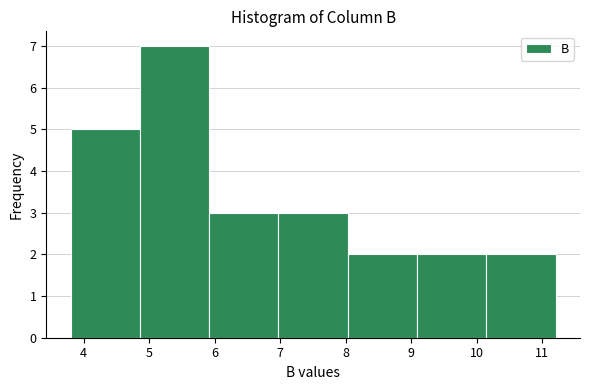

Reading left to right, list every bar in this chart as the range it spans on the x-axis followed by its height. Neither the bar edges nor the heights are printed on the chart, so give them approximately, as read against the axes.

3.8 to 4.9: 5
4.9 to 5.9: 7
5.9 to 7.0: 3
7.0 to 8.0: 3
8.0 to 9.1: 2
9.1 to 10.2: 2
10.2 to 11.2: 2